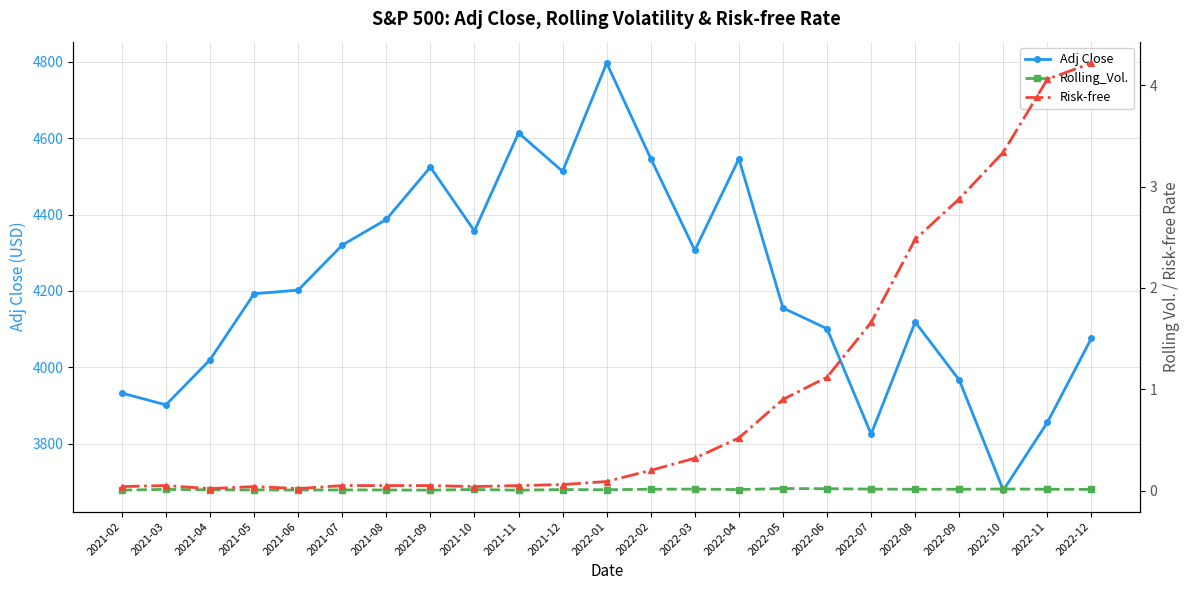

What is the difference between the maximum and minimum values in the Risk-free series?

4.2